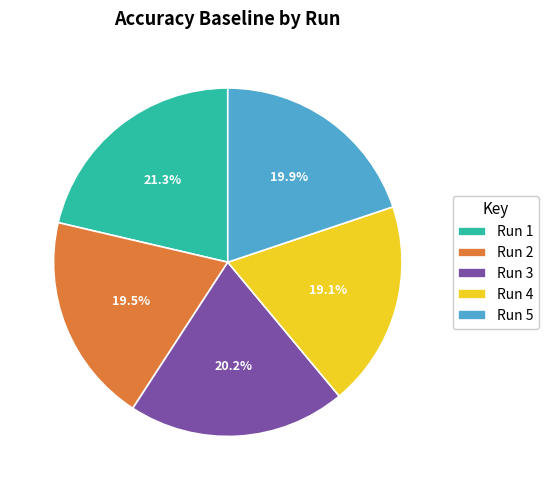

Combined, what portion of the pie is Run 1 and Run 2?

40.8%